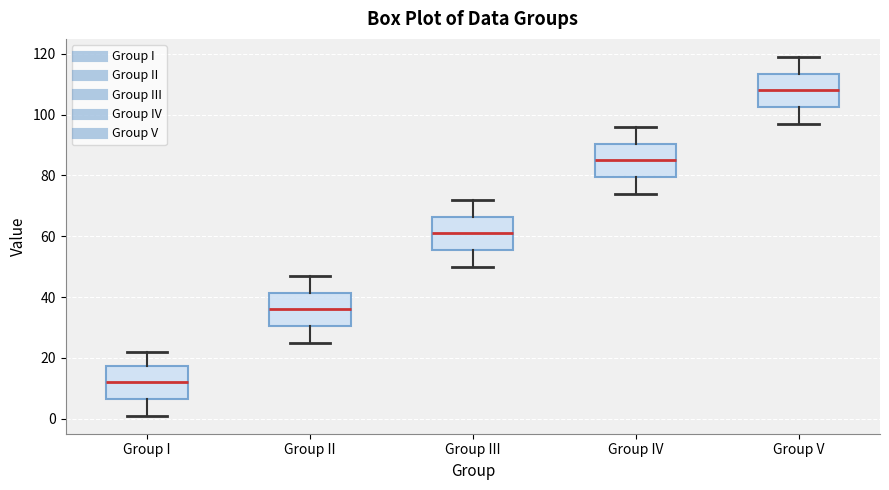

Reading left to right, read every box against the y-axis: the position of its median line, the range the box covers, and the ends of its whiskers. The values are not printed on the chart, so give them approximately, as read against the axis.

Group I: median 12, box 6 to 18, whiskers 2 to 22
Group II: median 36, box 30 to 42, whiskers 26 to 48
Group III: median 62, box 56 to 66, whiskers 50 to 72
Group IV: median 86, box 80 to 90, whiskers 74 to 96
Group V: median 108, box 102 to 114, whiskers 98 to 120